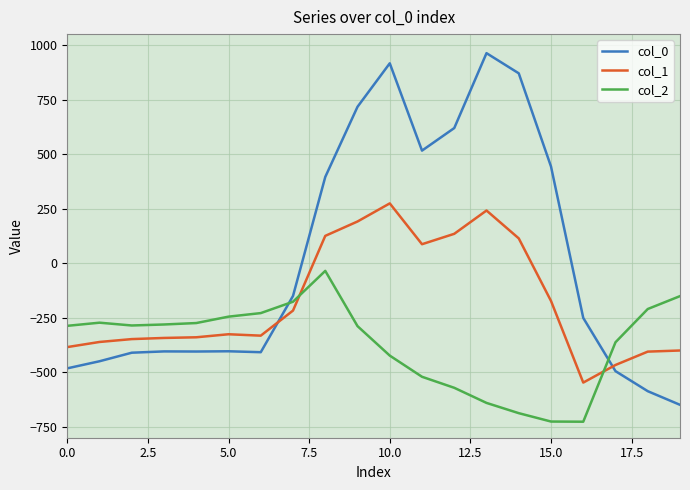

Rank the series by their average value, from highest to lowest.

col_0, col_1, col_2